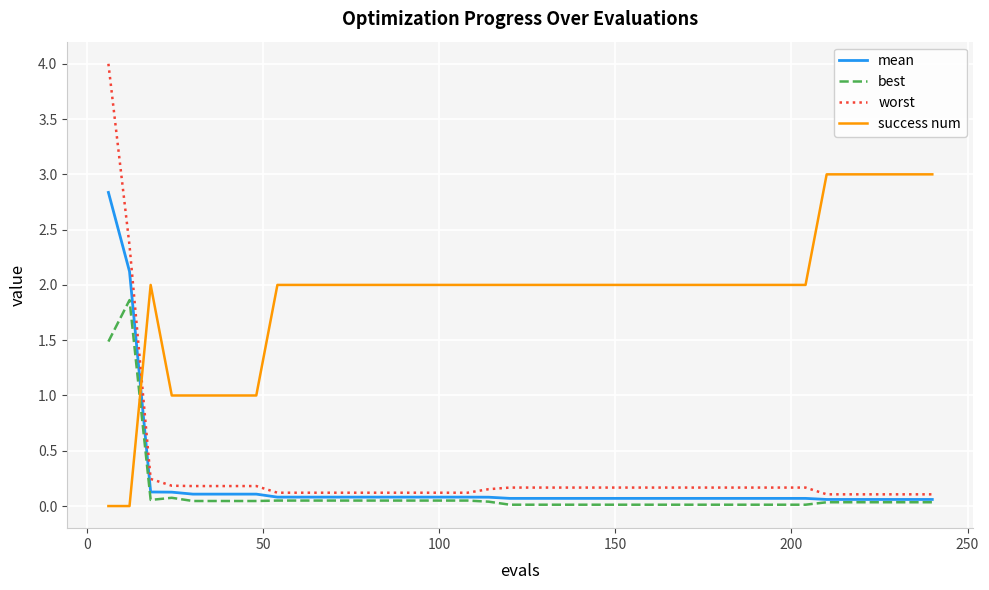

Count the number of data series in this chart.

4